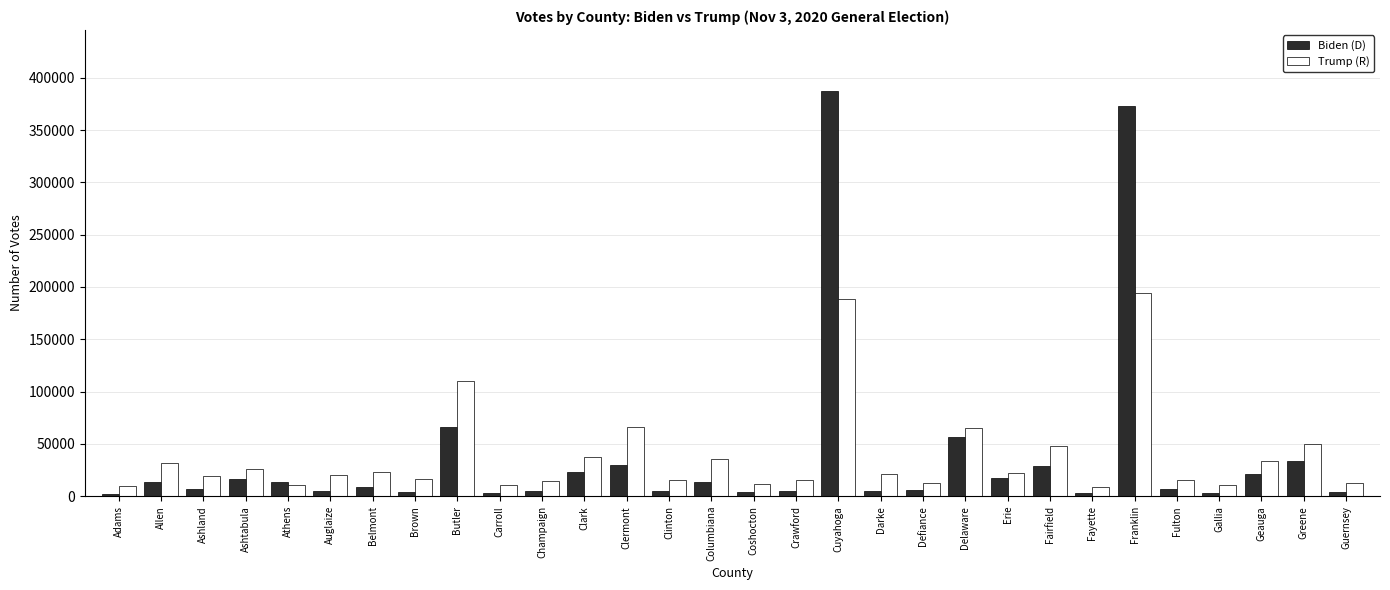

What is the total value across all series at Greene?

83198